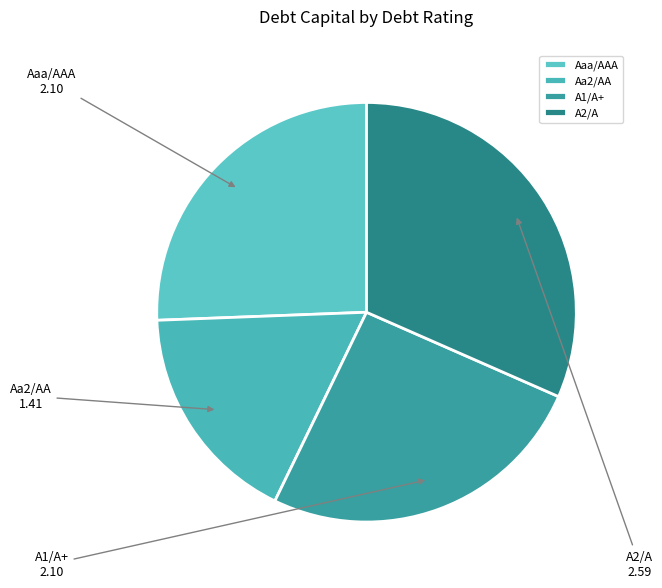

Is there a majority slice in this chart?

No